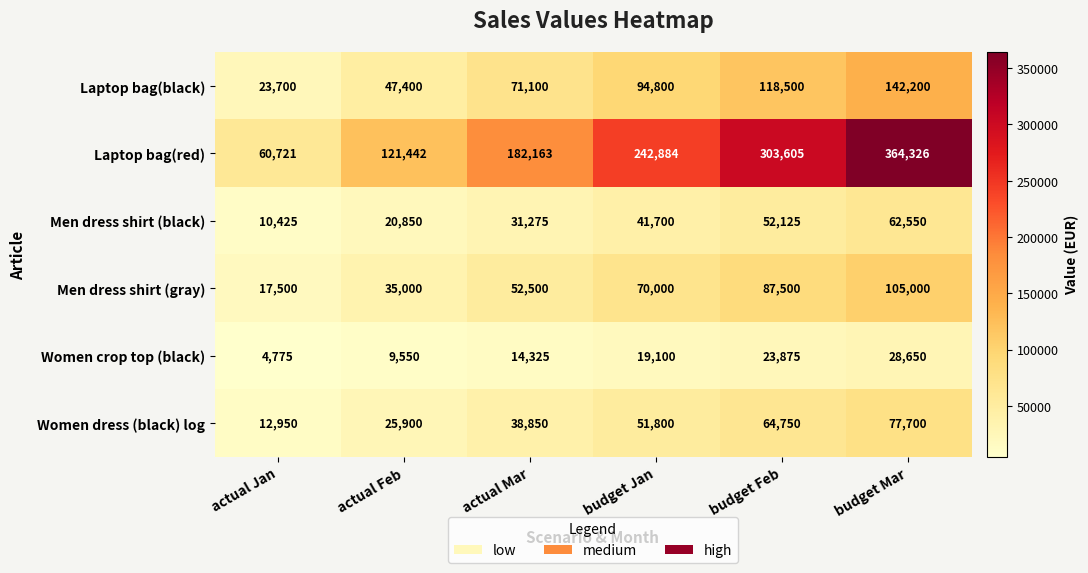

The value of Laptop bag(red) at budget Jan is 242884. True or false?

True